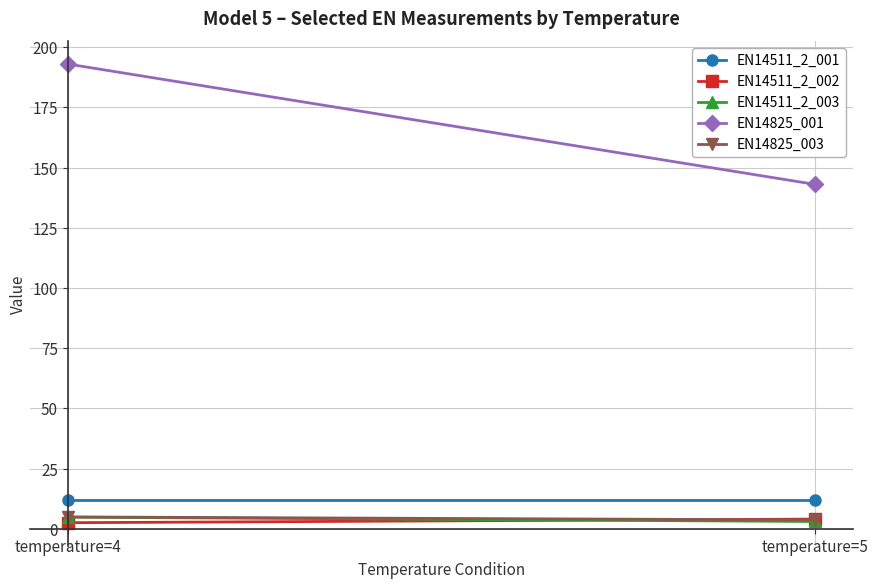

The EN14825_003 series shows 6.8 at temperature=4. True or false?

False